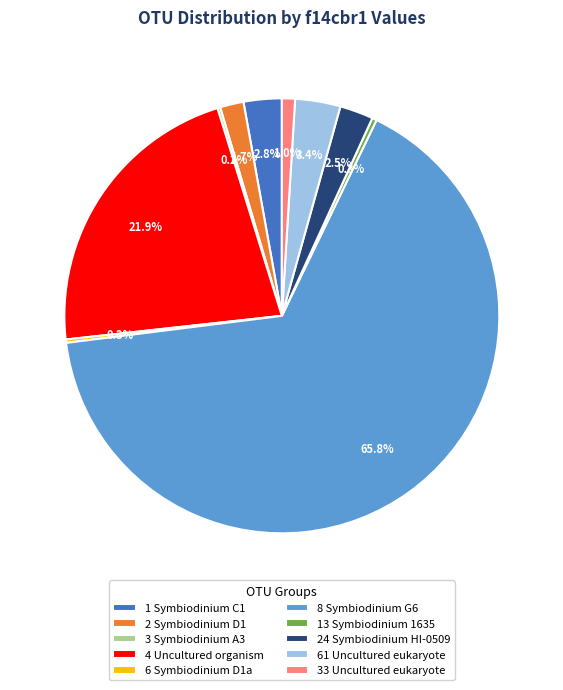

To the nearest percent, what is the difference between the largest and smallest slice percentages?

66%